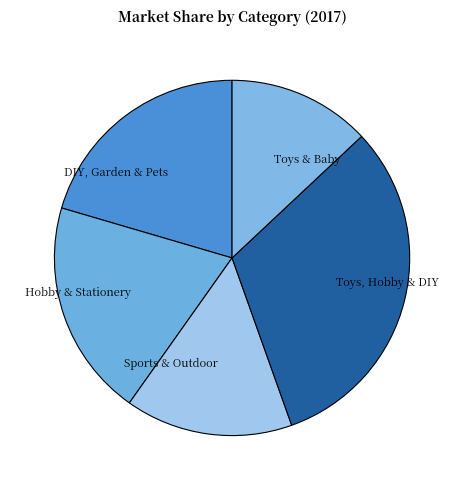

How many slices are in this pie chart?

5